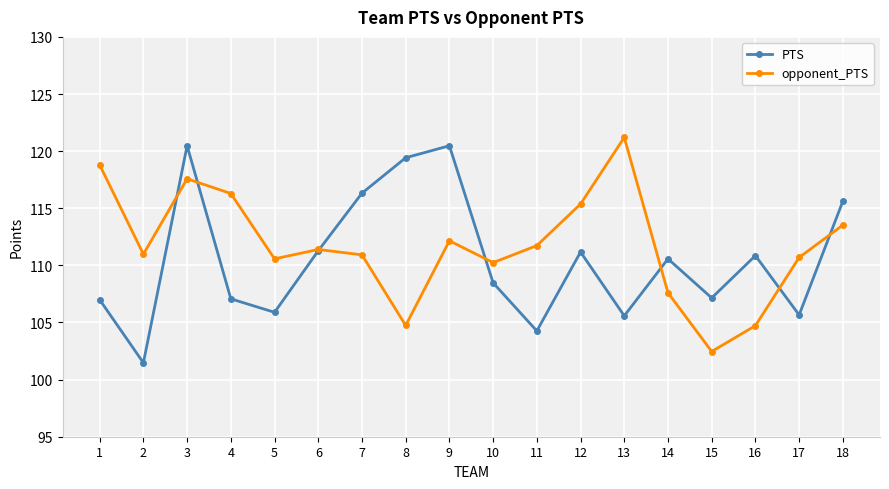

What is the maximum value for opponent_PTS?

121.2